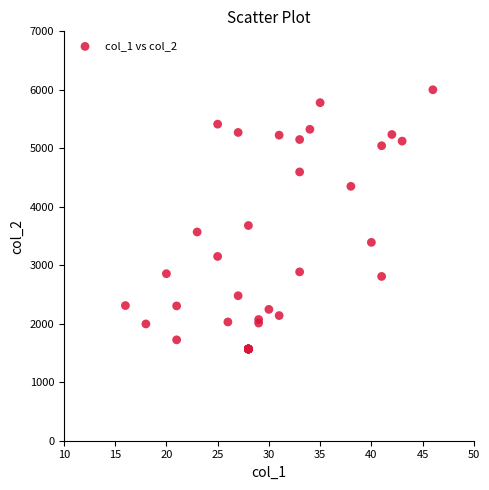

What Y value in the scatter plot is closest to 3784?

3680